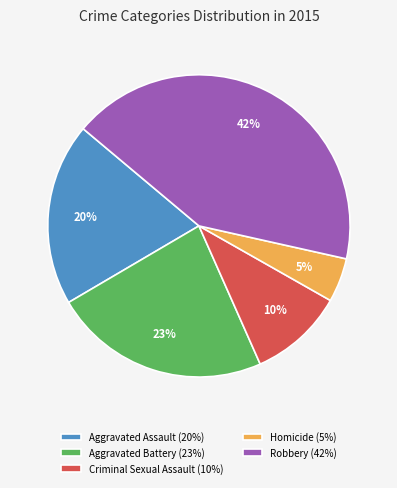

Is the sum of Homicide and Robbery greater than half?

No